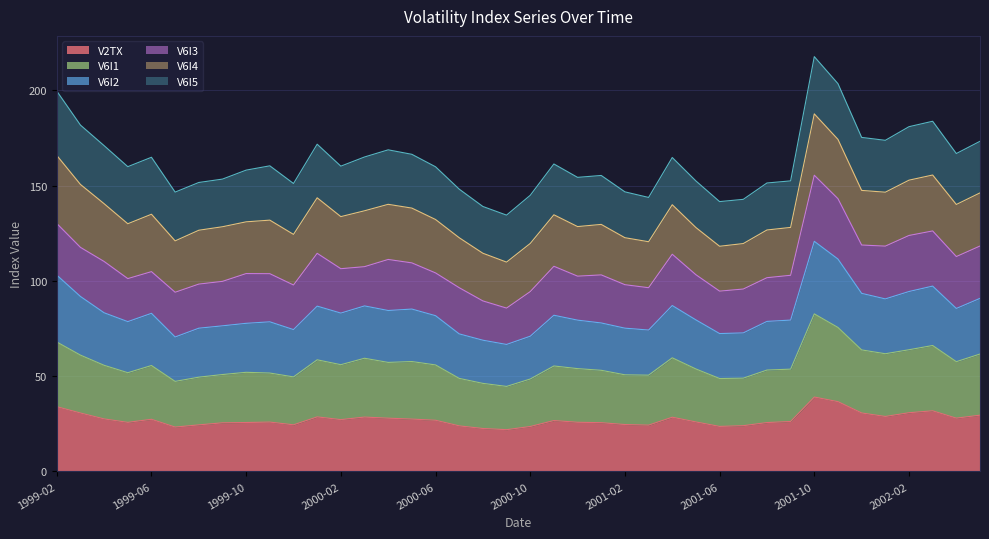

At how many categories does at least one series exceed 105?

40